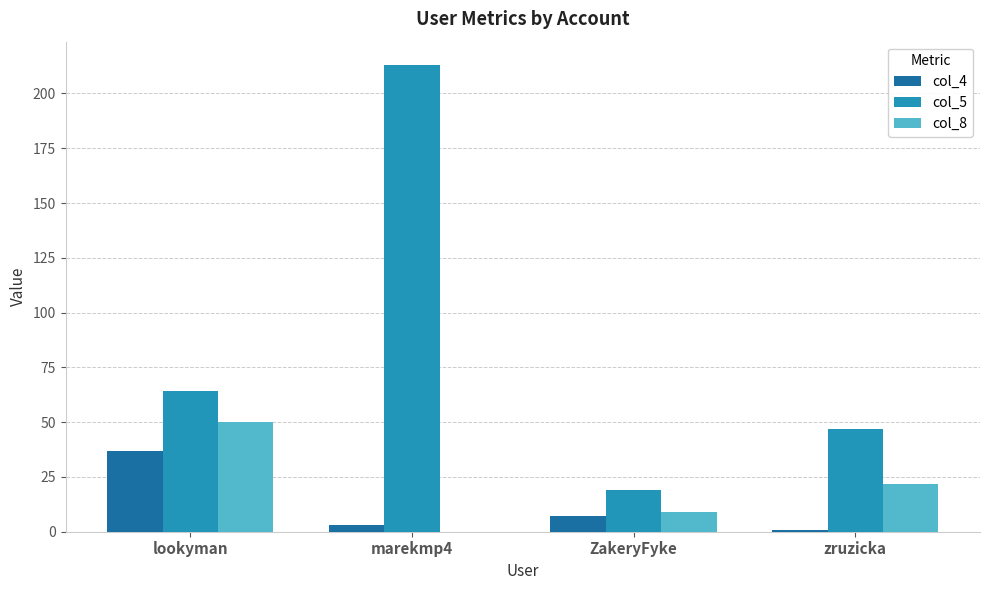

How many distinct data groups are displayed?

3